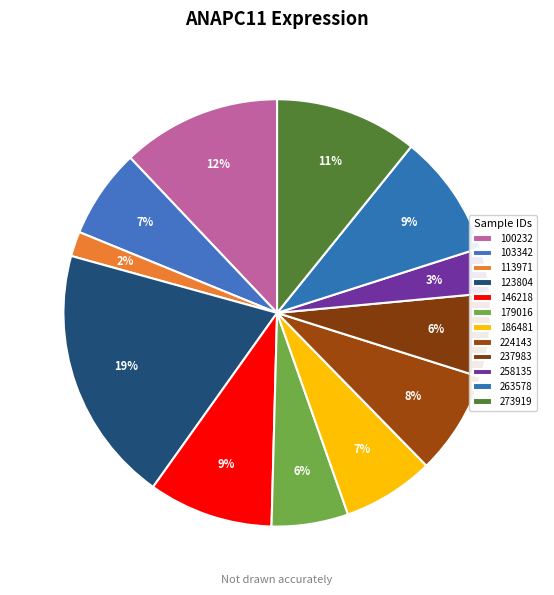

How many segments does this pie chart have?

12